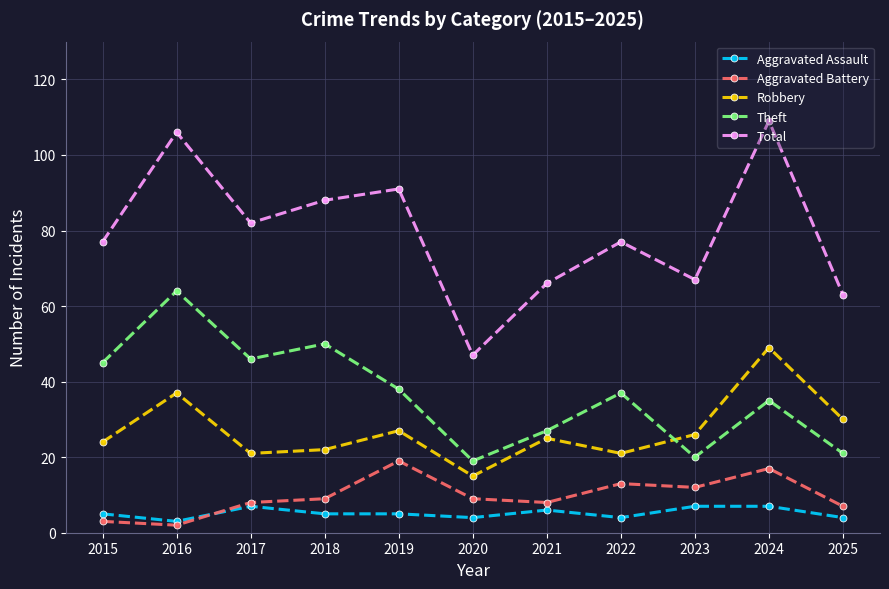

Is this an area chart (filled region under the line)?

No